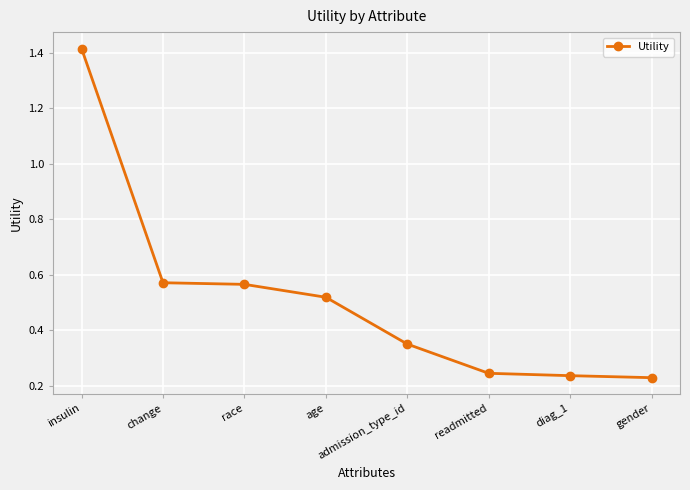

Which has a higher value, change or readmitted?

change